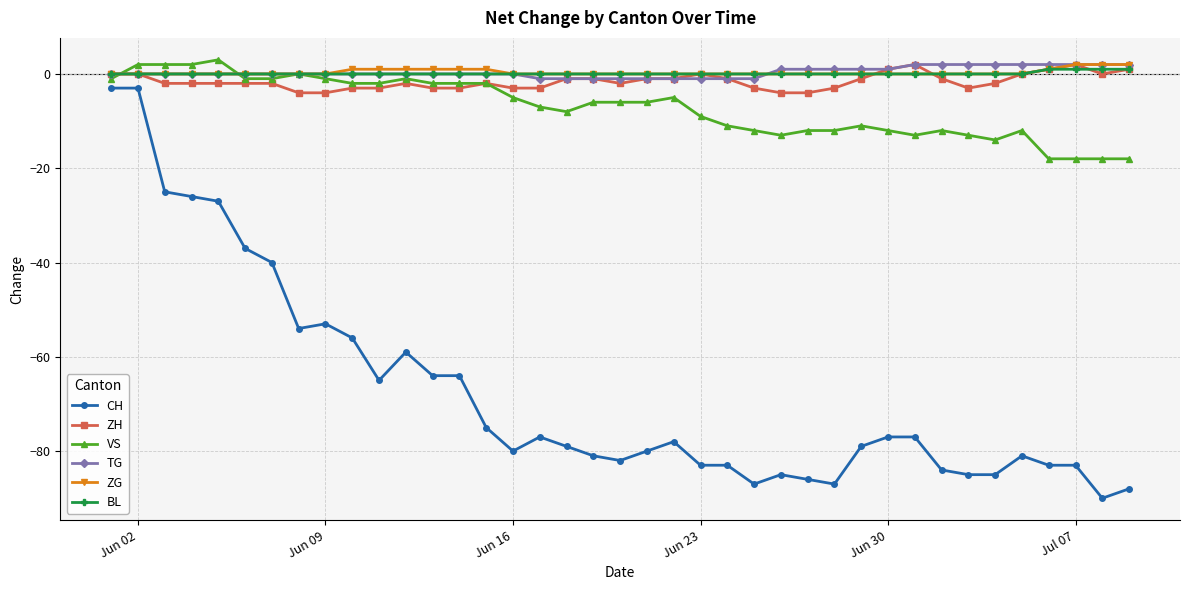

What is the greatest value displayed?

3